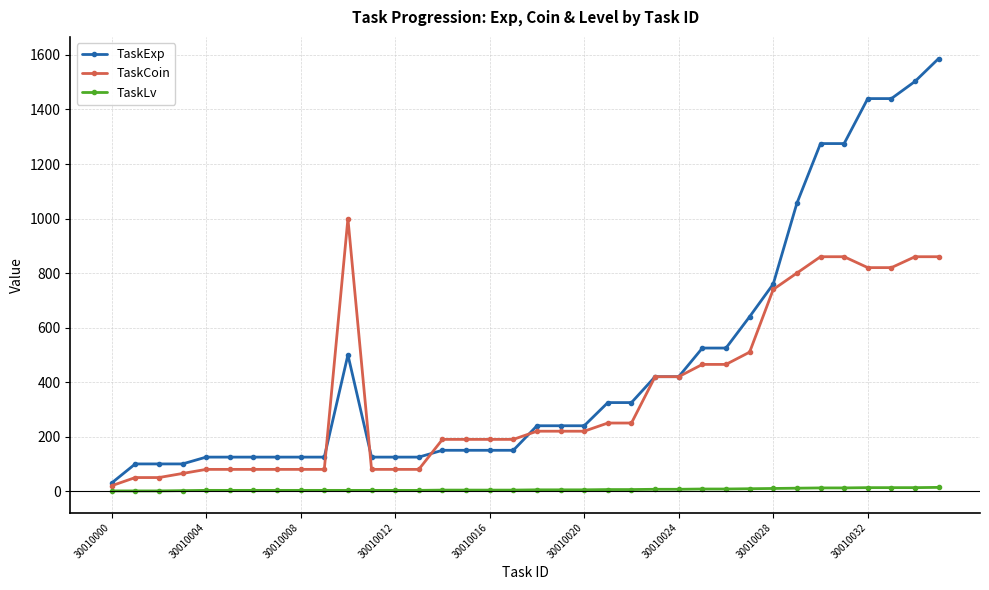

What is the maximum value shown in the chart?

1587